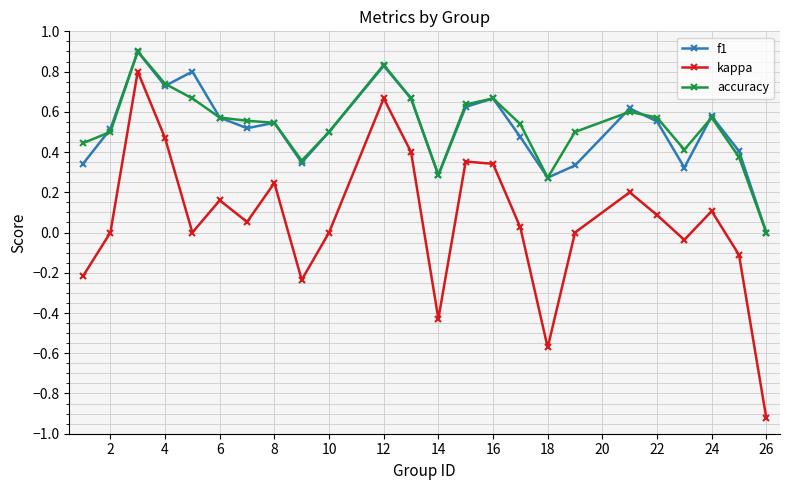

What is the maximum value for accuracy?

0.9